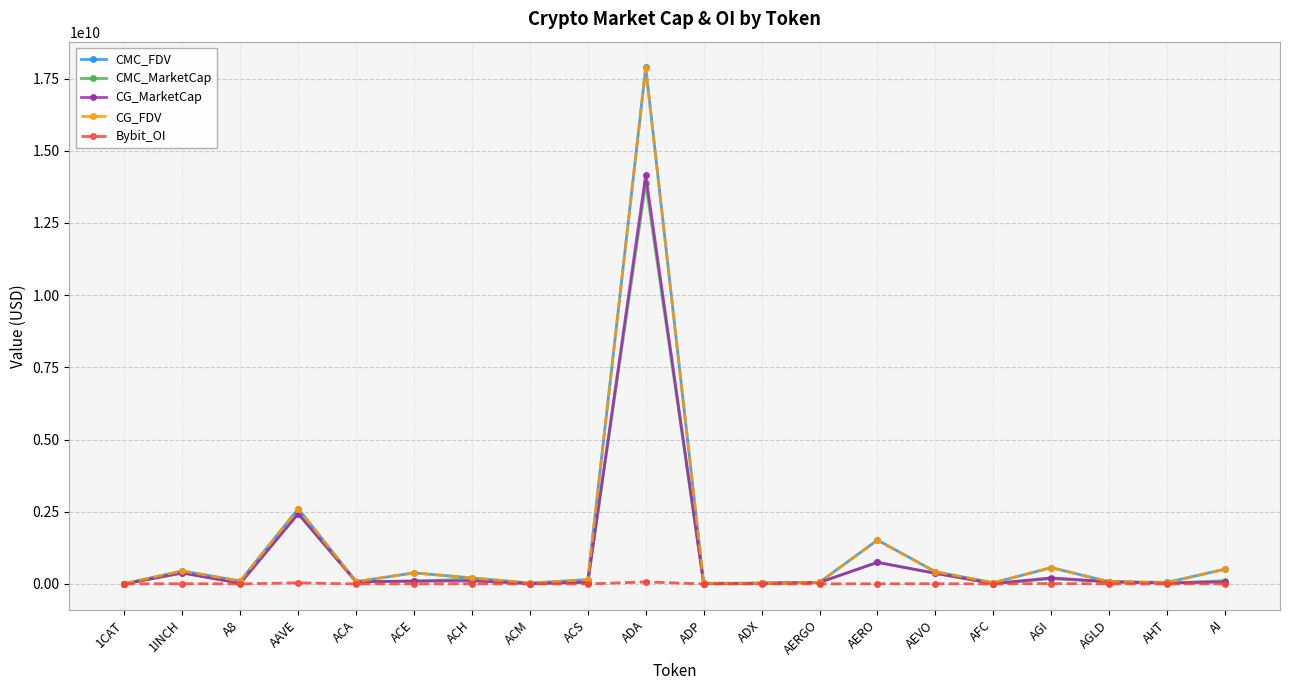

Which label corresponds to the largest value in the chart?

ADA